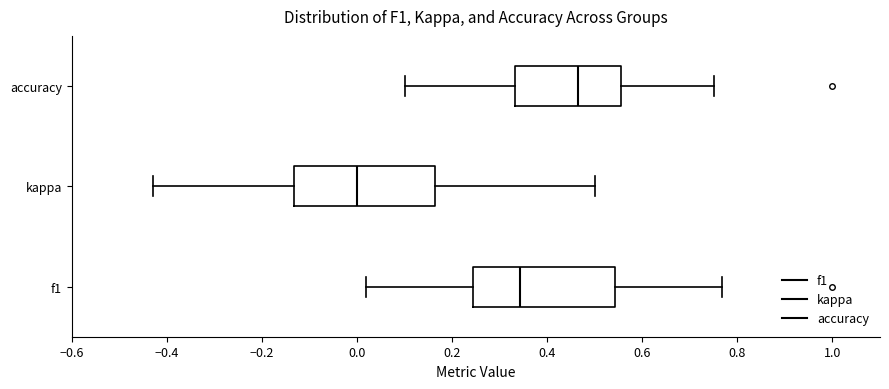

Reading bottom to top, read every box against the x-axis: the position of its median line, the range the box covers, and the ends of its whiskers. The values are not printed on the chart, so give them approximately, as read against the axis.

f1: median 0.34, box 0.24 to 0.54, whiskers 0.02 to 0.76
kappa: median 0.00, box -0.14 to 0.16, whiskers -0.42 to 0.50
accuracy: median 0.46, box 0.34 to 0.56, whiskers 0.10 to 0.76